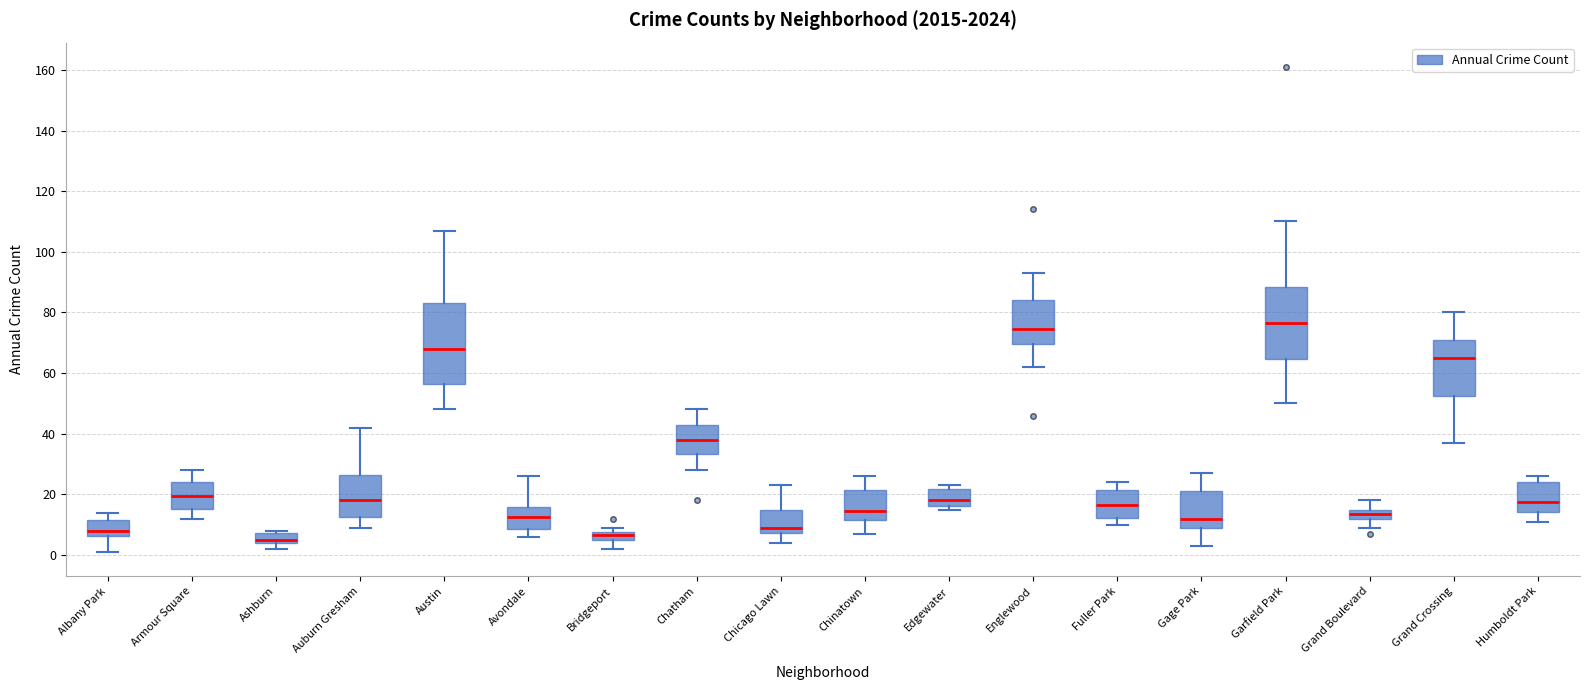

Comparing the boxes themselves (not the whiskers), which one is the tallest?

Austin